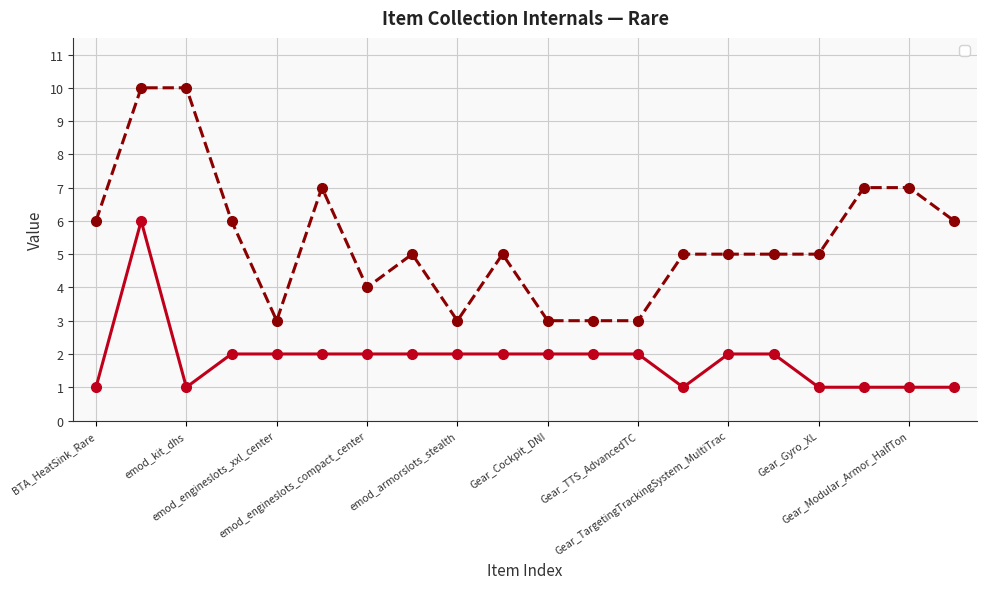

How many values in the _1 series exceed 2?

1